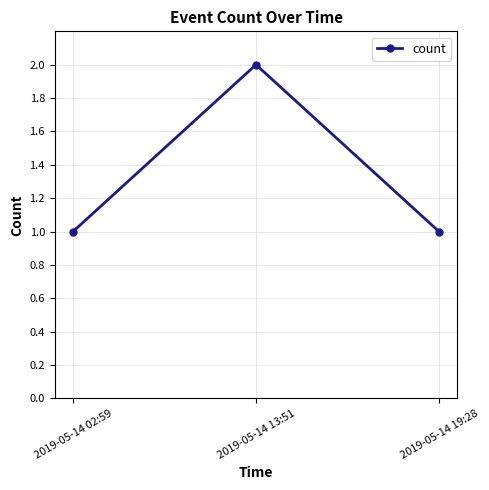

What is the label of the 2nd point from the right?

2019-05-14 13:51